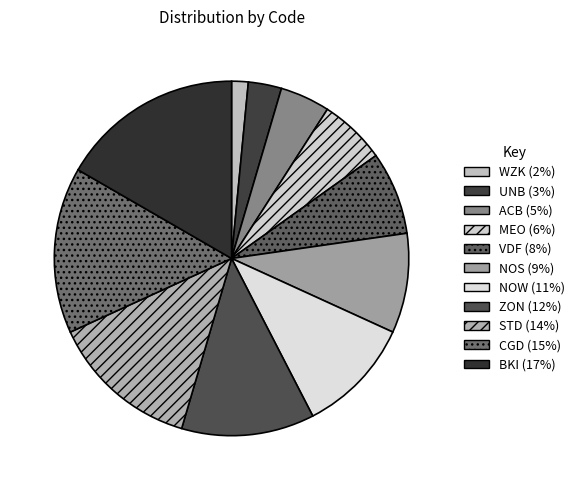

What percentage do ACB and CGD together represent?

19.7%